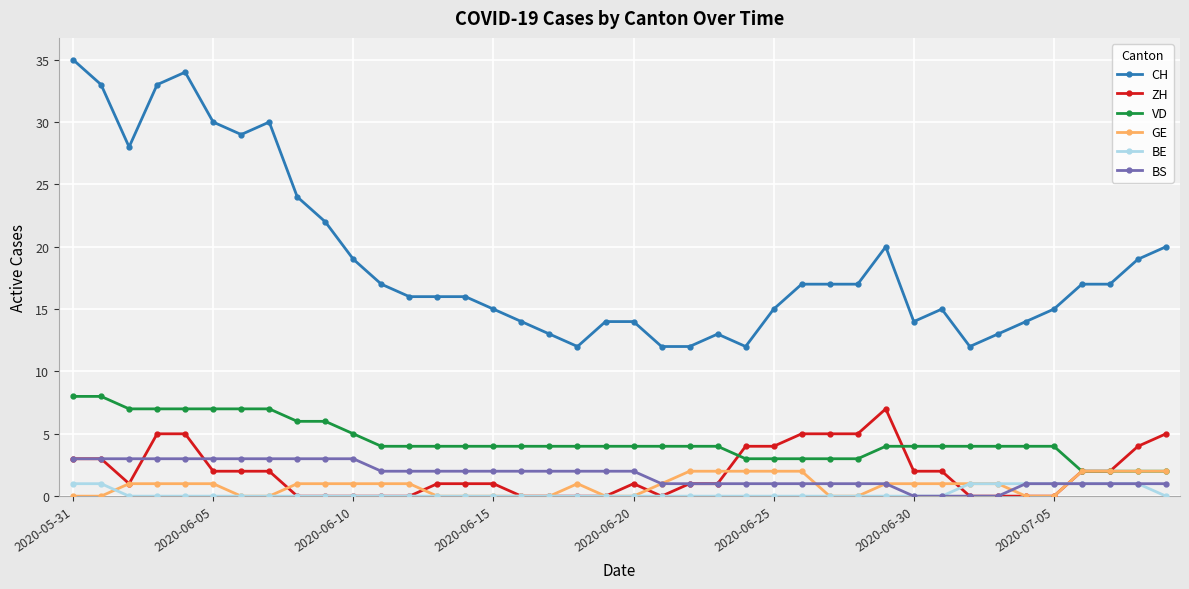

What is the value of the BS point at the 26th from the left?

1